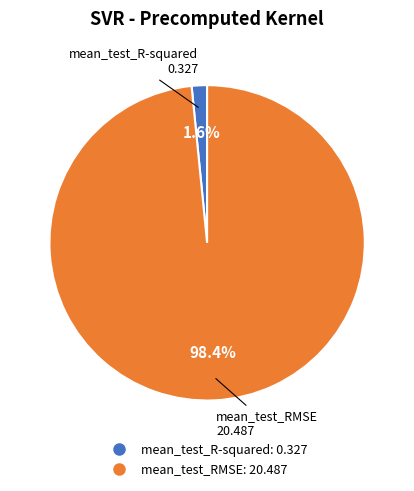

To the nearest percent, what is the difference between the largest and smallest slice percentages?

97%